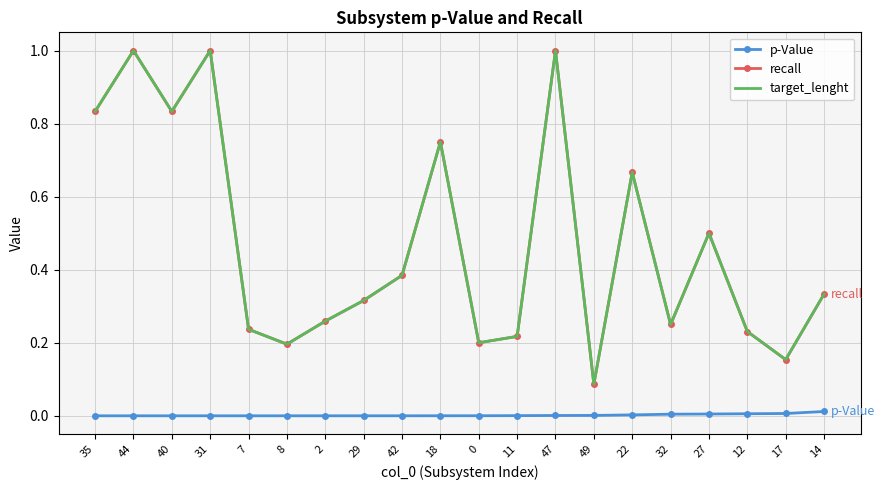

What are all the series names shown in the legend?

p-Value, recall, target_lenght